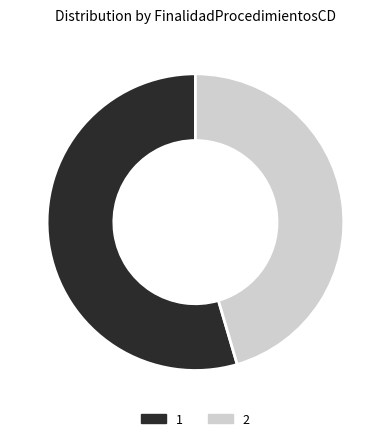

What is the ratio of the value at 2 to the value at 1?

0.8